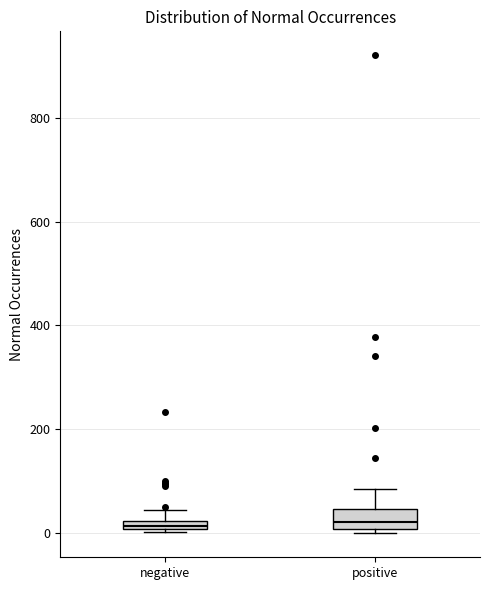

Where does the upper whisker of the box for negative end on the y-axis? The values are not printed on the chart, so give them approximately, as read against the axis.

40